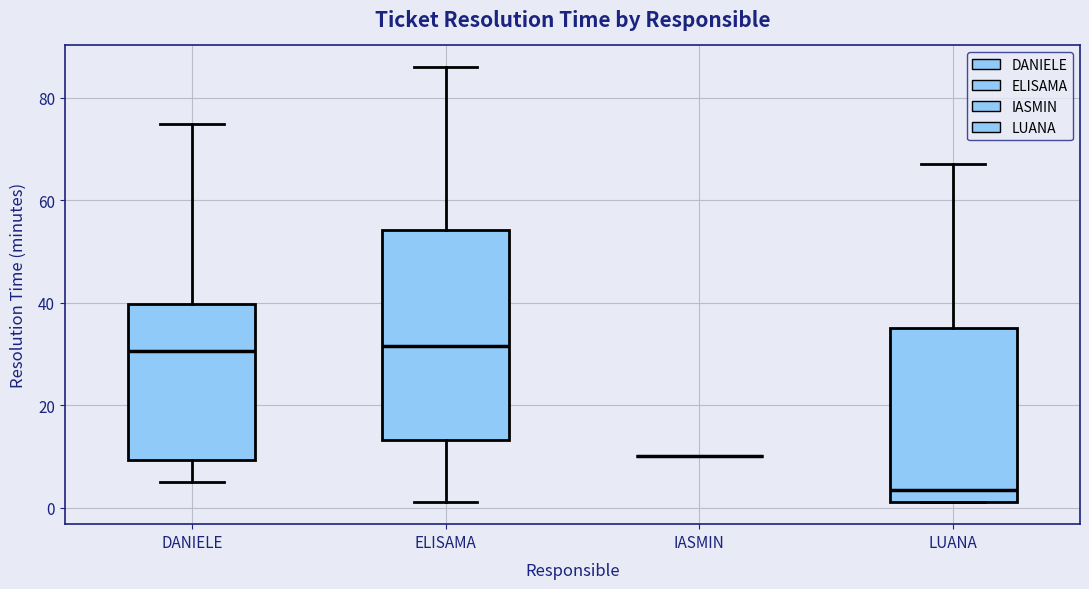

Reading left to right, transcribe this box plot: for each box, give where its median line is, the range the box spans, and where its two whiskers end, as read against the y-axis. The values are not printed on the chart, so give them approximately, as read against the axis.

DANIELE: median 30, box 10 to 40, whiskers 6 to 76
ELISAMA: median 32, box 14 to 54, whiskers 2 to 86
IASMIN: box collapsed to a line at 10, whiskers 10 to 10
LUANA: median 4, box 2 to 36, whiskers 2 to 68